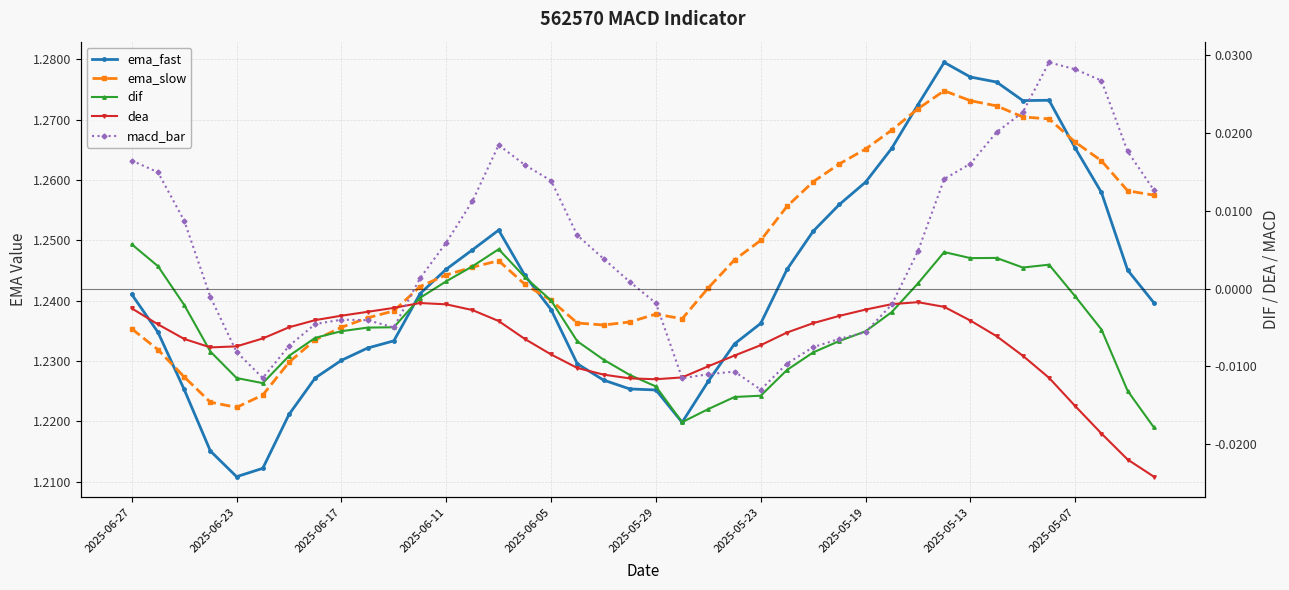

Which has a higher value, 14 or 35?

35